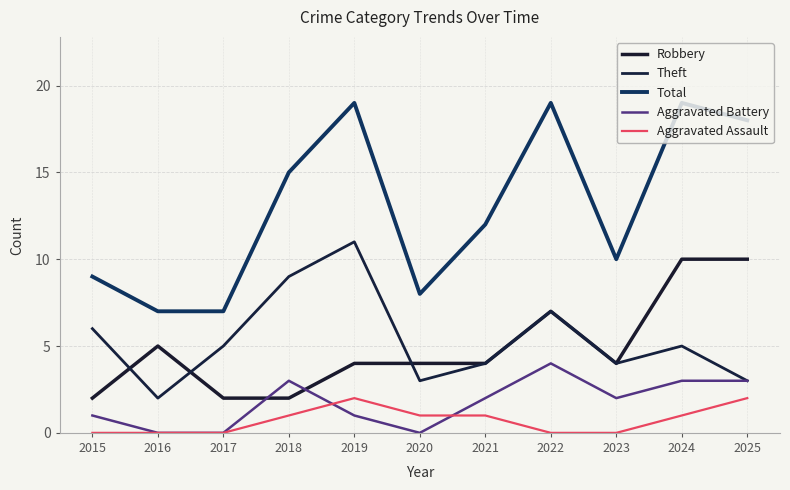

Read the Aggravated Assault value at 2025.

2